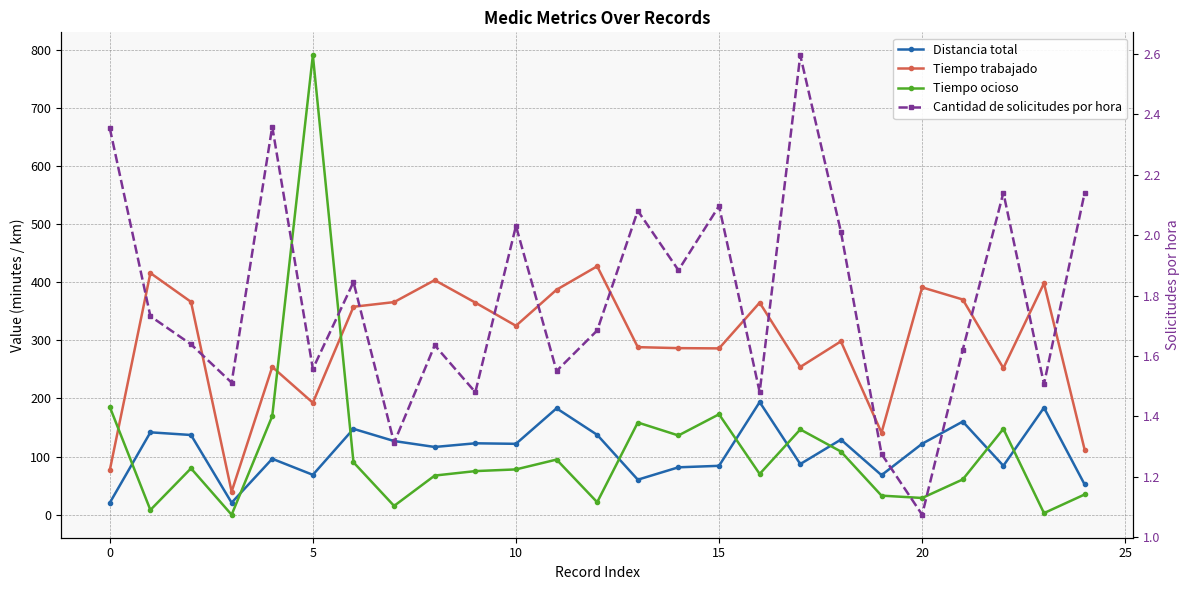

Which series has the largest total across all categories?

Tiempo trabajado